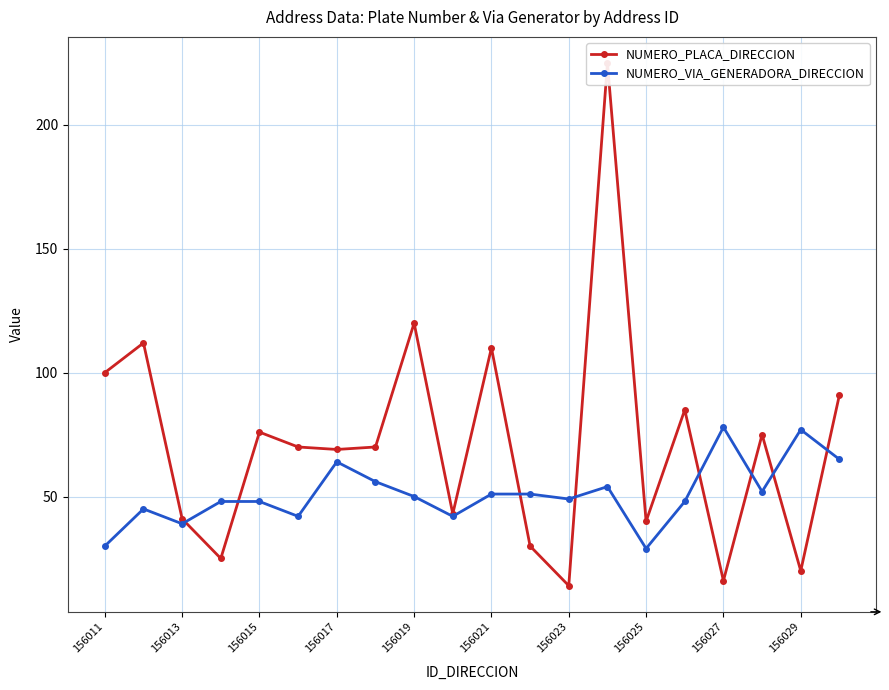

How many intersections are there between NUMERO_VIA_GENERADORA_DIRECCION and NUMERO_PLACA_DIRECCION?

8